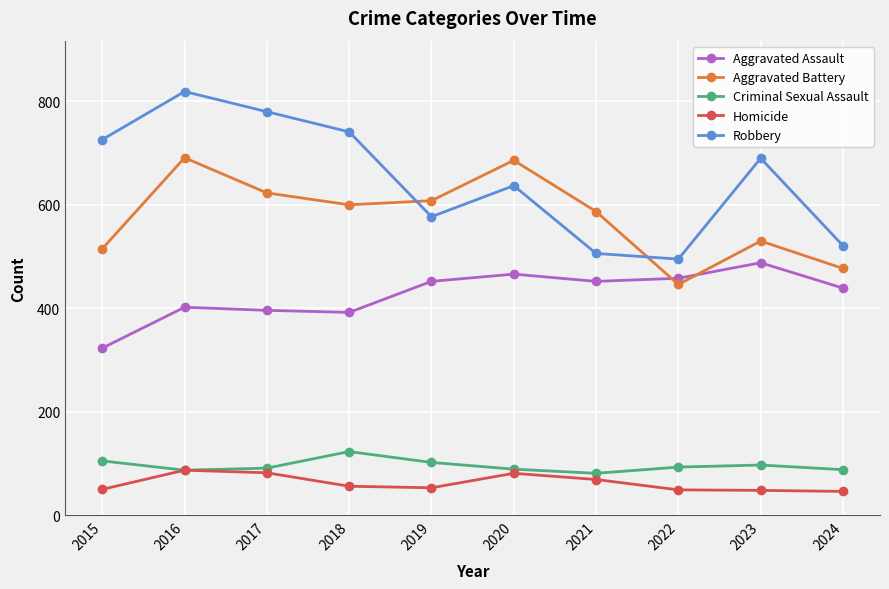

Rank the series at 2022 from highest to lowest value.

Robbery, Aggravated Assault, Aggravated Battery, Criminal Sexual Assault, Homicide